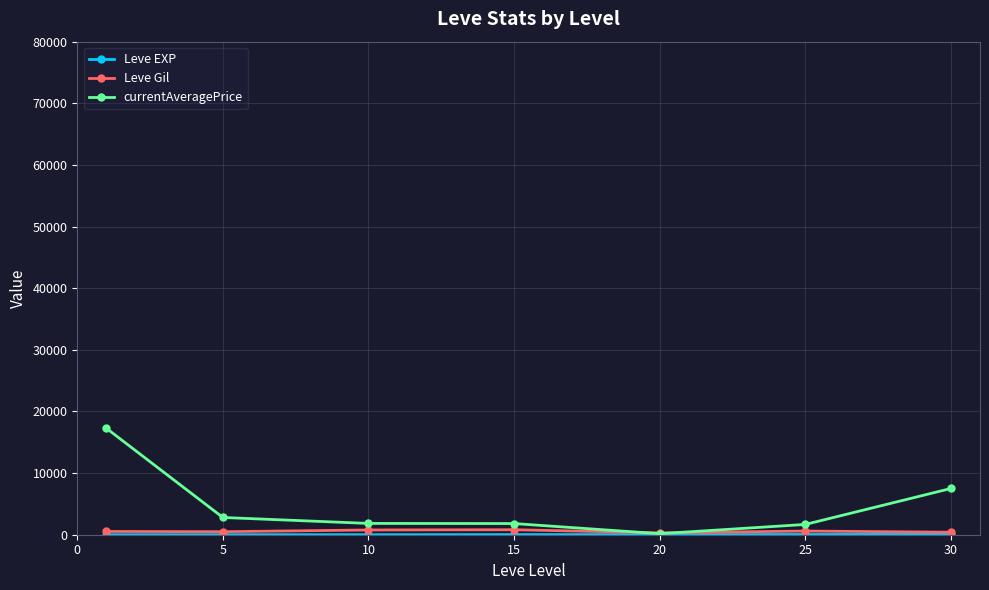

What is the average value of the Leve Gil series?

556.9